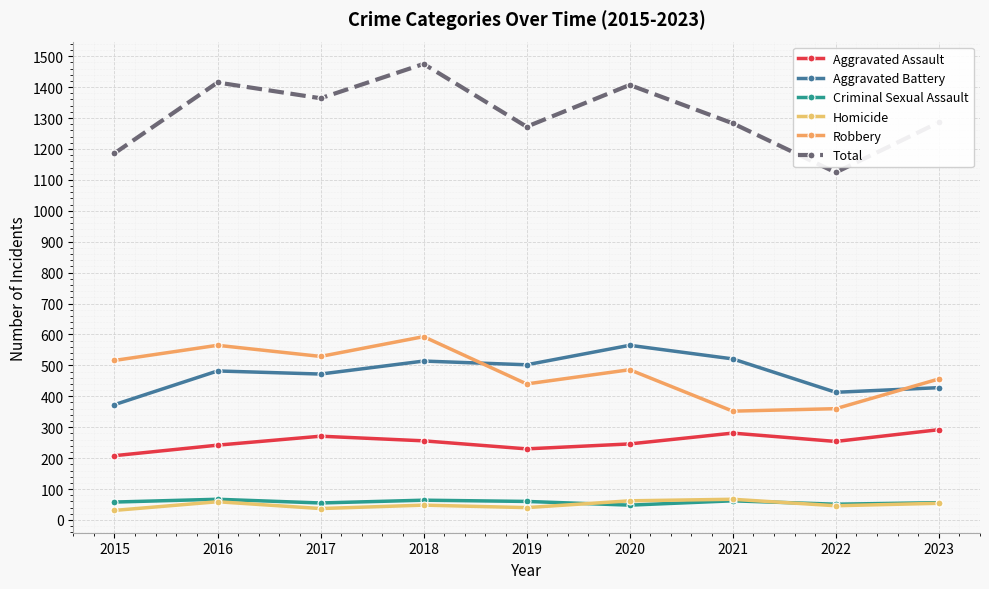

How many lines are shown in the chart?

6